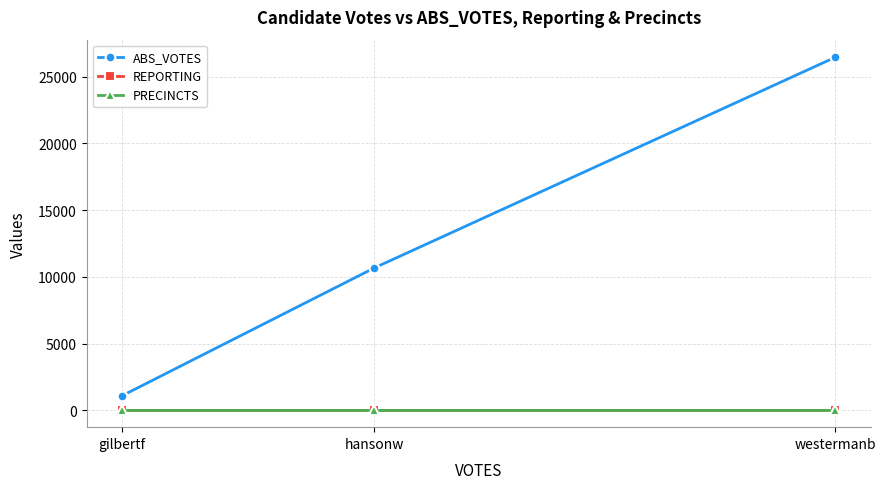

What position from the right is westermanb?

1